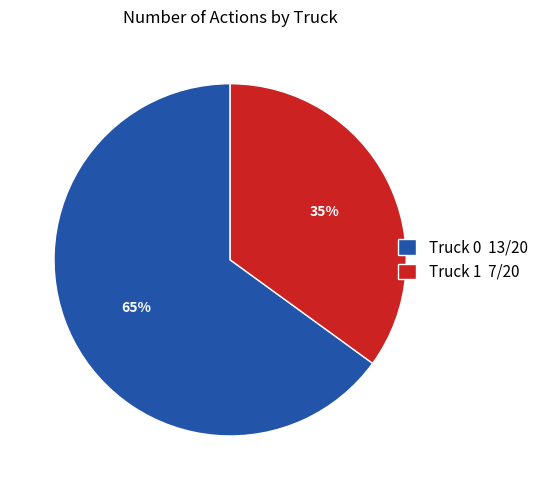

To the nearest percent, what percentage of the pie is Truck 1?

35%